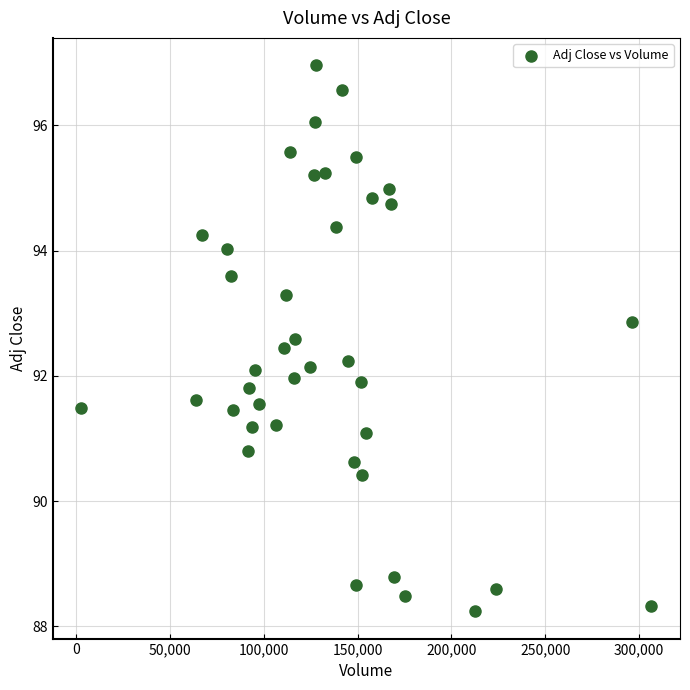

What is the range of Y values (max minus min)?

8.7